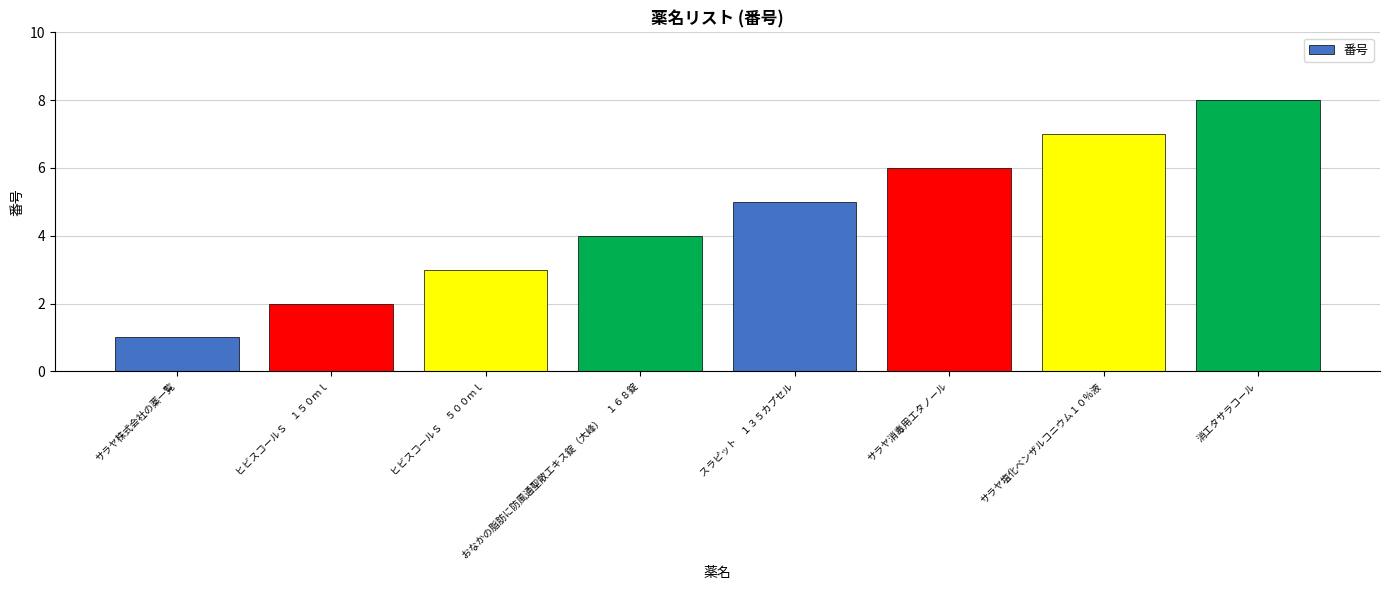

What is the label of the 8th bar from the left?

消エタサラコール